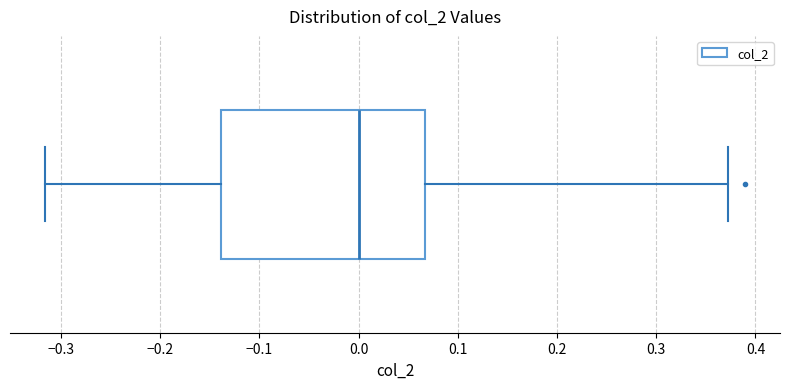

Transcribe this box plot: give where the median line is, the range the box spans, and where the two whiskers end, as read against the x-axis. The values are not printed on the chart, so give them approximately, as read against the axis.

median 0.00, box -0.14 to 0.07, whiskers -0.32 to 0.37